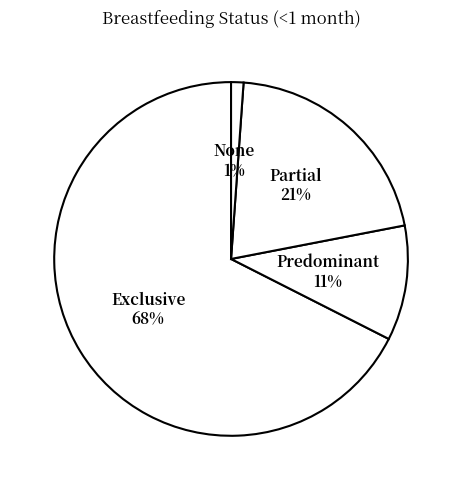

To the nearest percent, what percentage of the pie is Partial?

21%